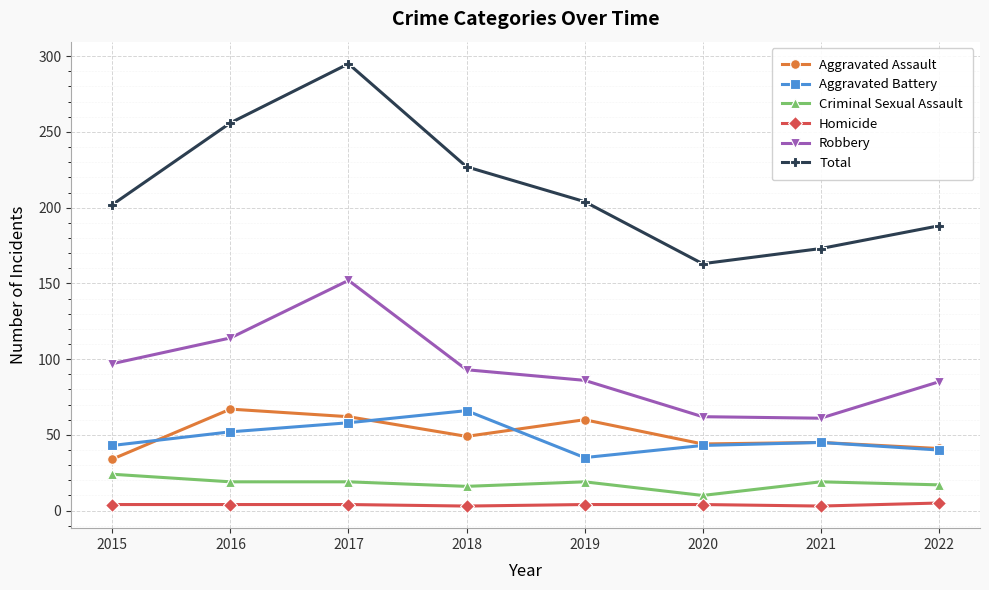

What is the sum of the Robbery values at 2021 and 2016?

175